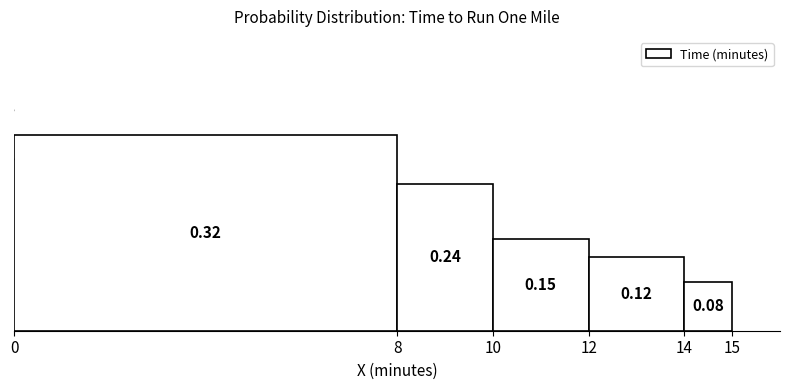

What is the height of the bar covering 12 to 14 on the x-axis?

0.12